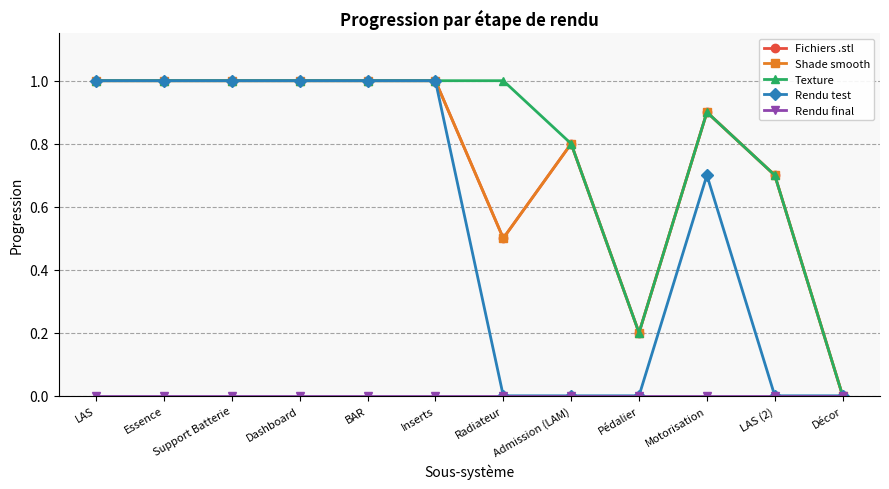

Is this an area chart (filled region under the line)?

No